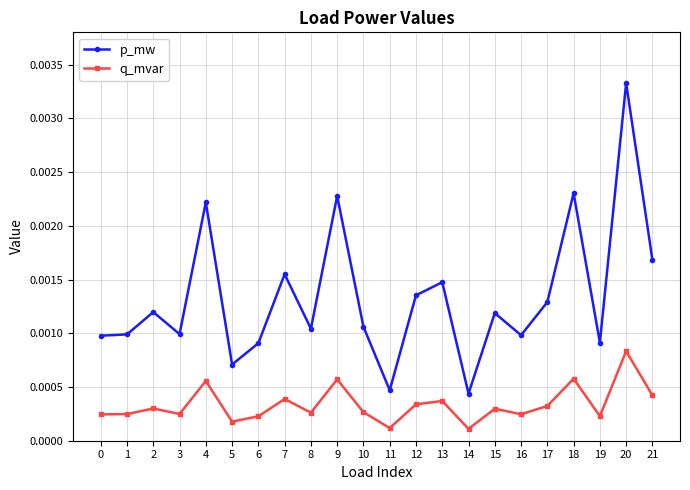

At which category is the sum across all series the highest?

20